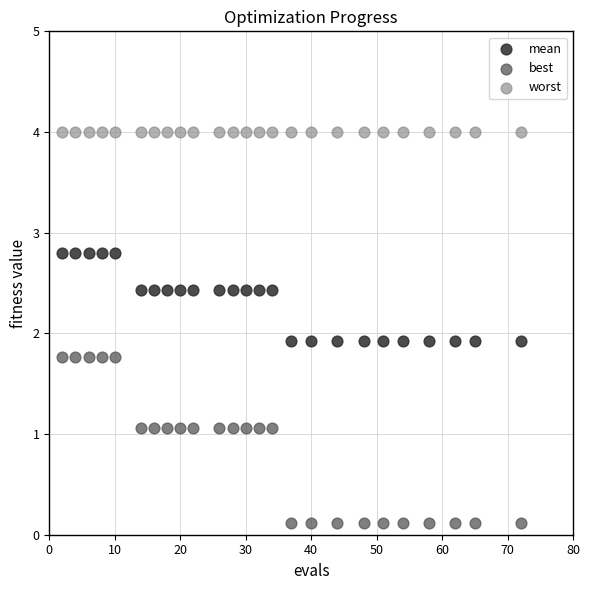

Which series reaches the maximum Y coordinate?

worst